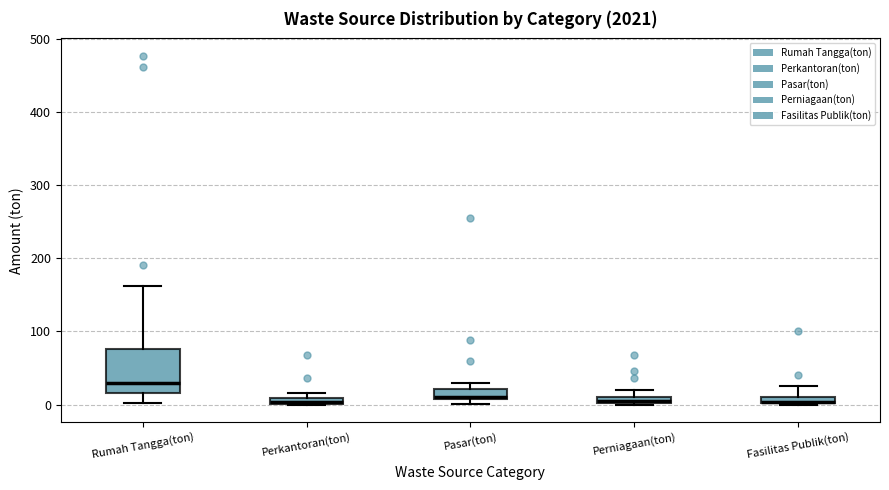

Comparing the boxes themselves (not the whiskers), which one is the tallest?

Rumah Tangga(ton)